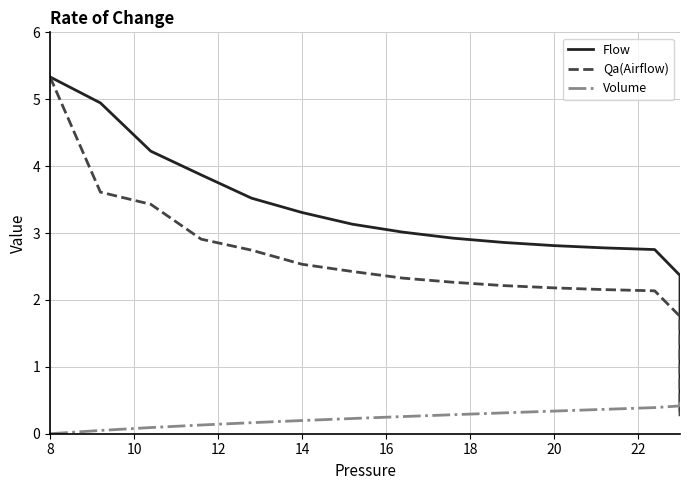

Where does the Qa(Airflow) series first go above 2?

8